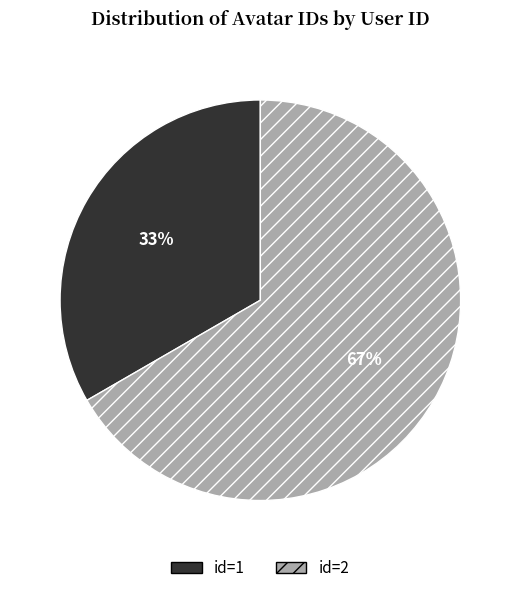

How many slices are in this pie chart?

2